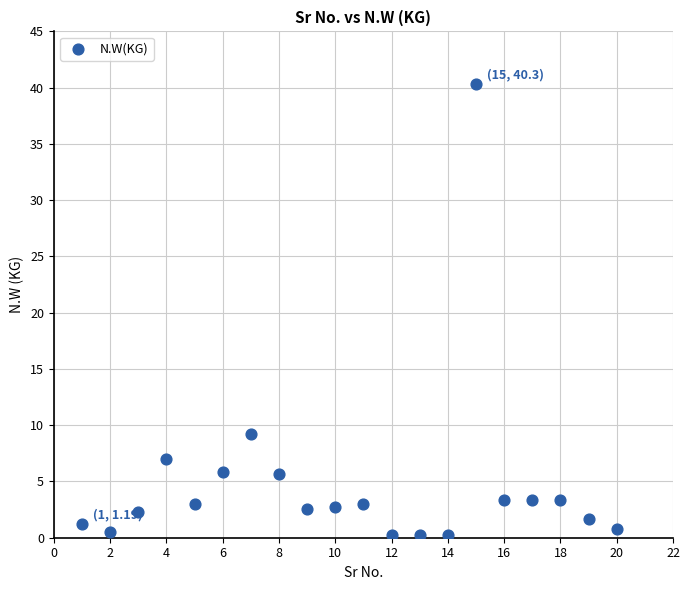

What Y value in the scatter plot is closest to 20?

9.2